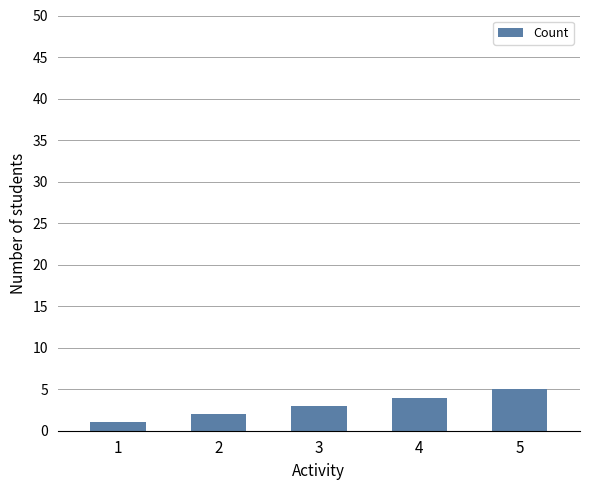

What is the sum of the values at 5 and 4?

9